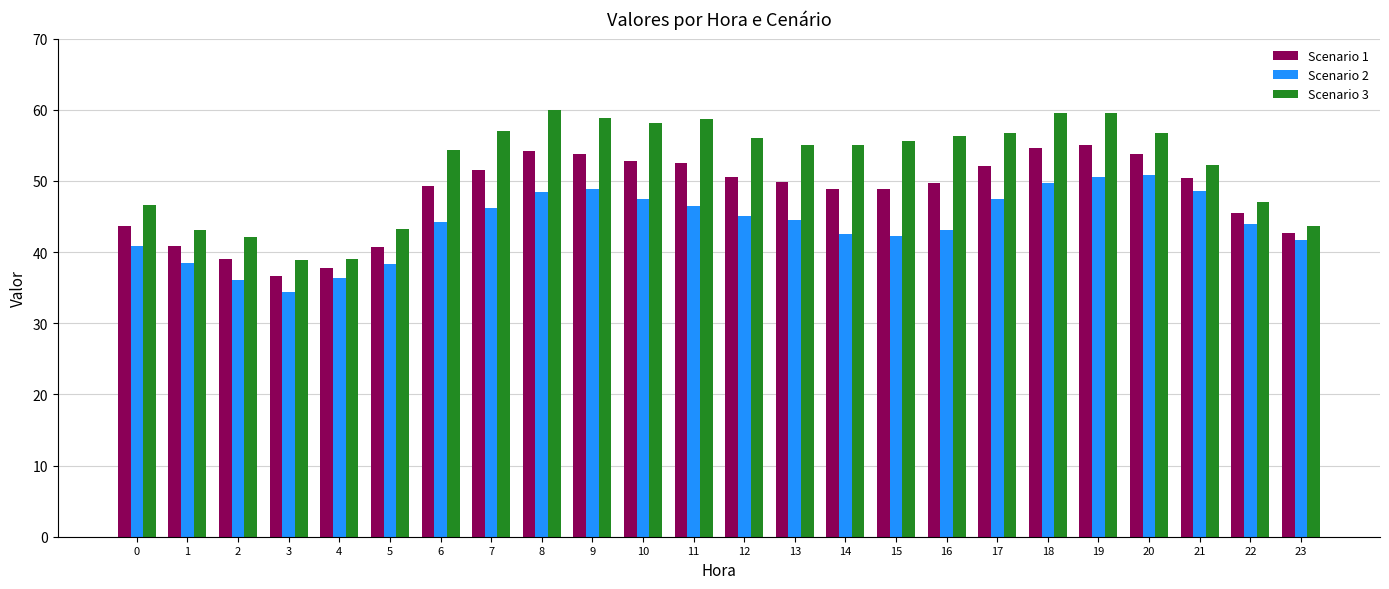

What is the difference between the second highest and second lowest values in the Scenario 3 series?

20.5